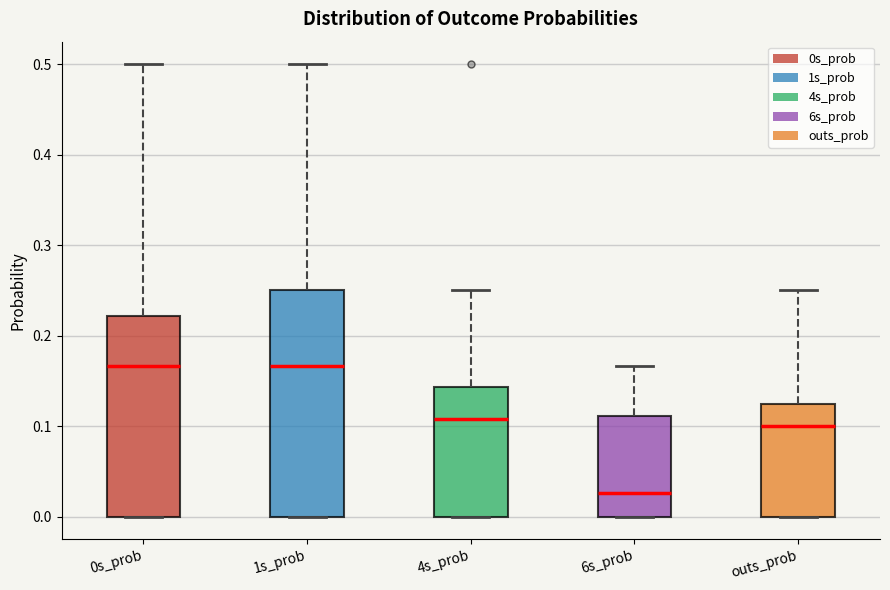

Which box is the tallest, from its lower edge to its upper edge?

1s_prob